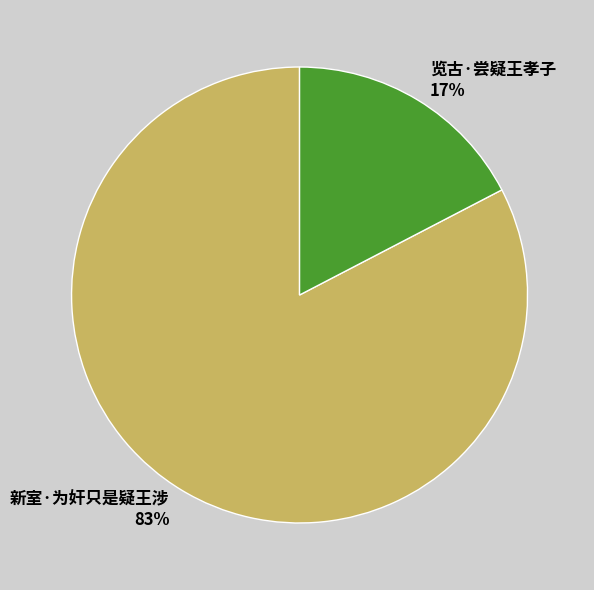

How many segments does this pie chart have?

2